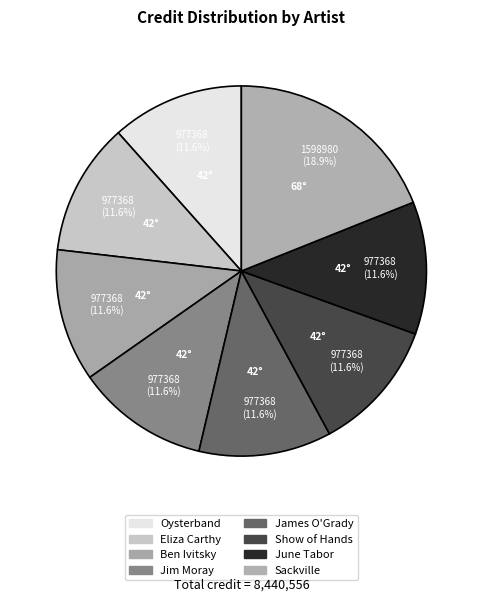

To the nearest percent, what is the combined percentage of Sackville and Eliza Carthy?

31%